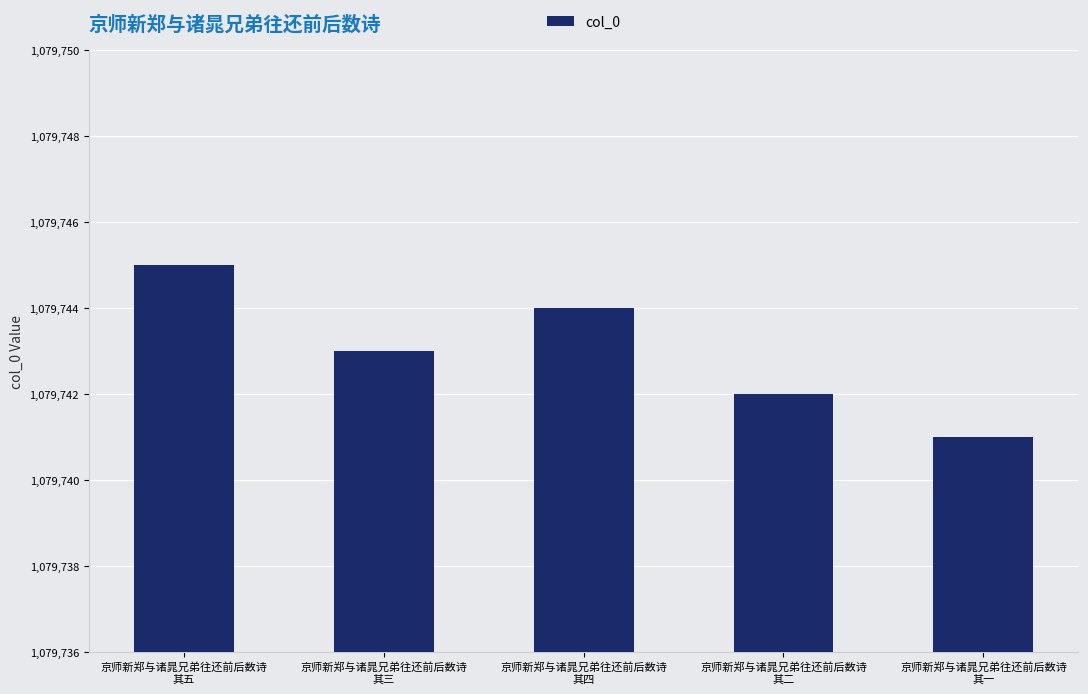

Reading left to right, list all the values displayed in this chart.

京师新郑与诸晁兄弟往还前后数诗
其五=1079745	京师新郑与诸晁兄弟往还前后数诗
其三=1079743	京师新郑与诸晁兄弟往还前后数诗
其四=1079744	京师新郑与诸晁兄弟往还前后数诗
其二=1079742	京师新郑与诸晁兄弟往还前后数诗
其一=1079741